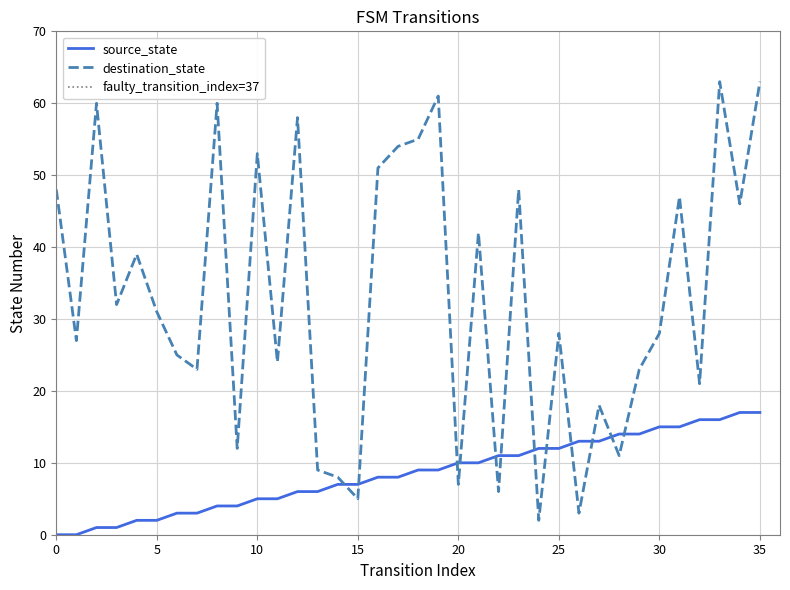

What is the difference between the second highest and minimum values in the source_state series?

17